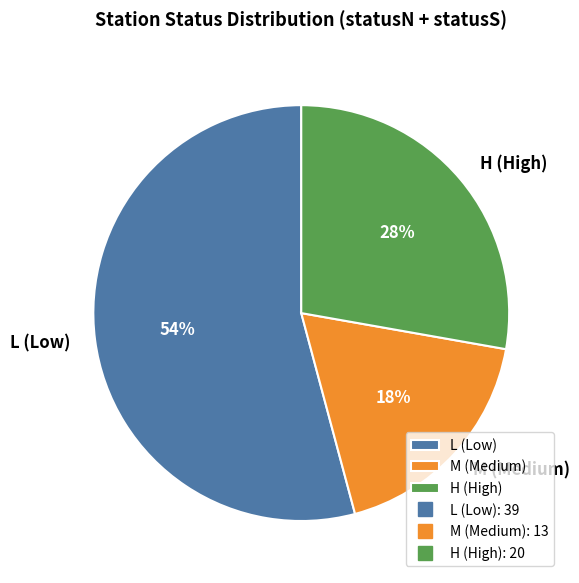

Is it true that H (High) is 38% of the pie?

False